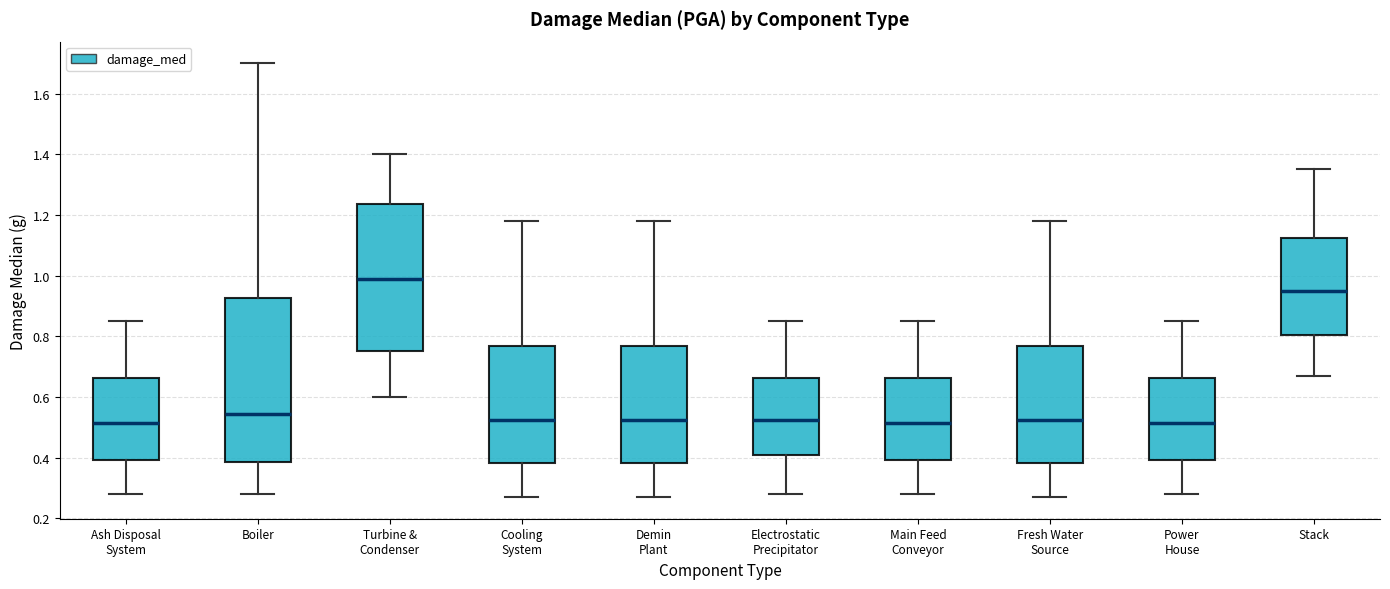

Where does the median line of the box for Fresh Water Source sit on the y-axis? The values are not printed on the chart, so give them approximately, as read against the axis.

0.52